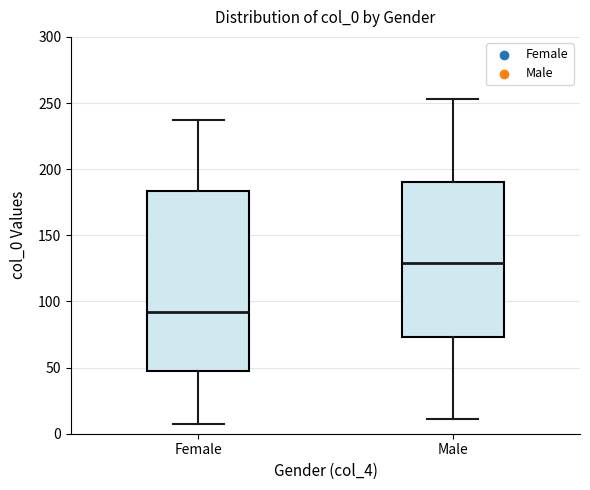

Where does the lower whisker of the box for Male end on the y-axis? The values are not printed on the chart, so give them approximately, as read against the axis.

10